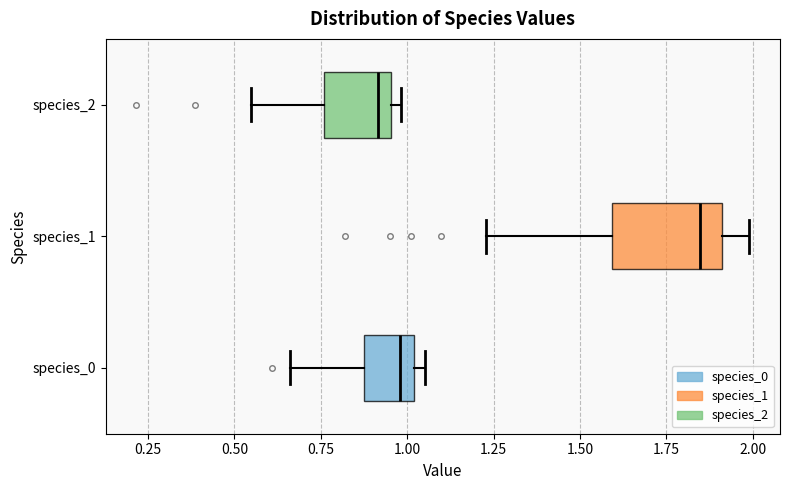

Where is the left edge of the box for species_2 on the x-axis? The values are not printed on the chart, so give them approximately, as read against the axis.

0.75